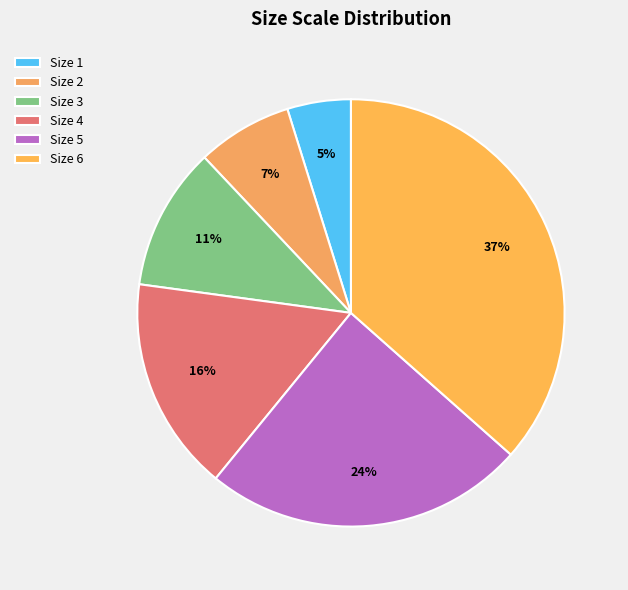

How many segments does this pie chart have?

6